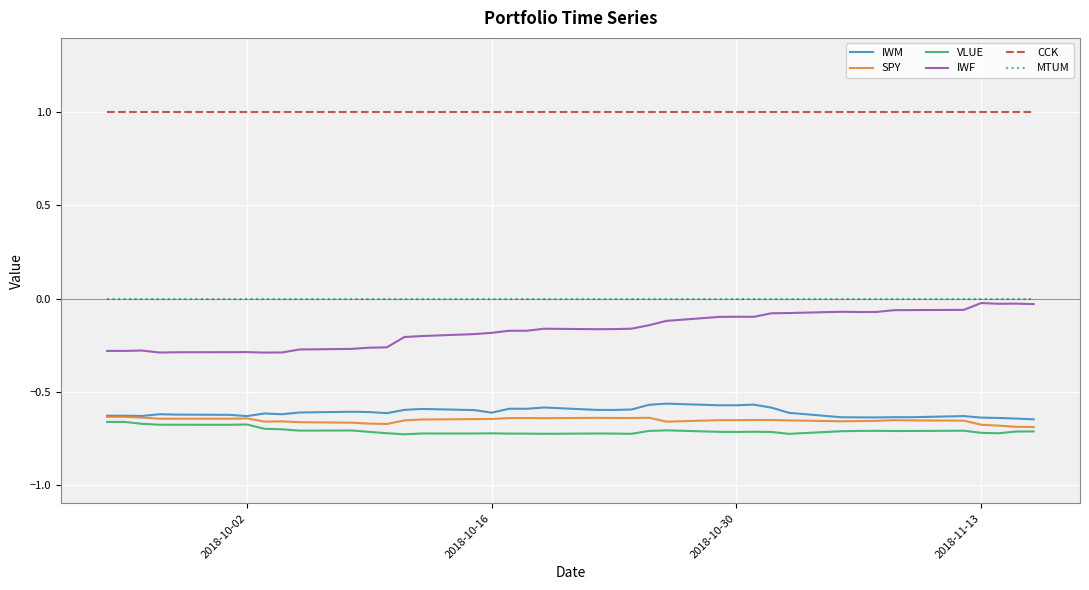

True or false: VLUE and IWF cross at least once.

False